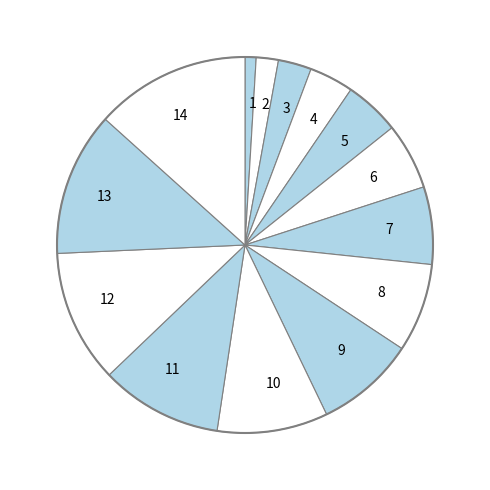

Rank the categories by value from highest to lowest.

14, 13, 12, 11, 10, 9, 8, 7, 6, 5, 4, 3, 2, 1